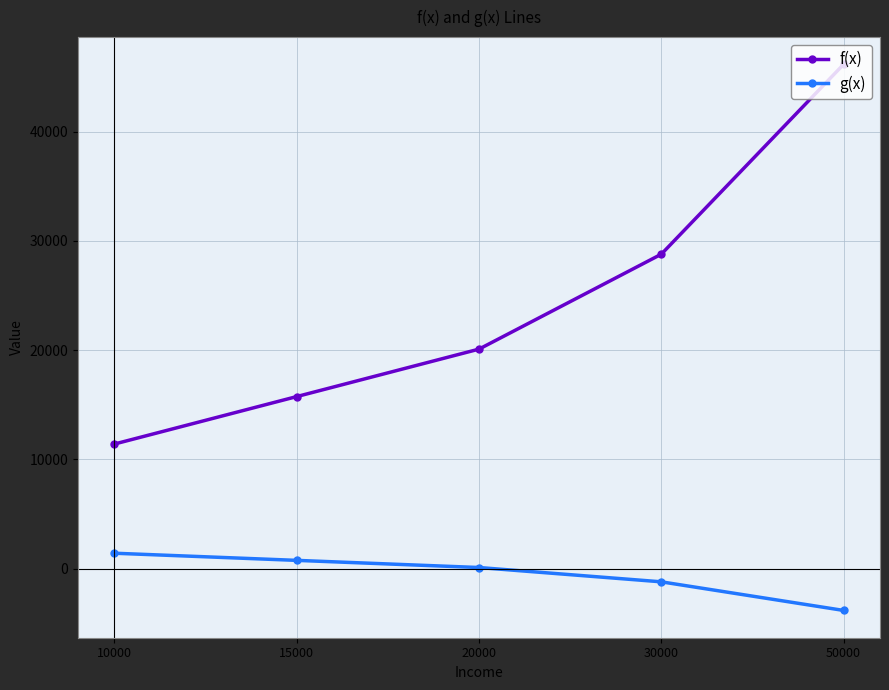

At which category does the chart reach its minimum across all series?

50000